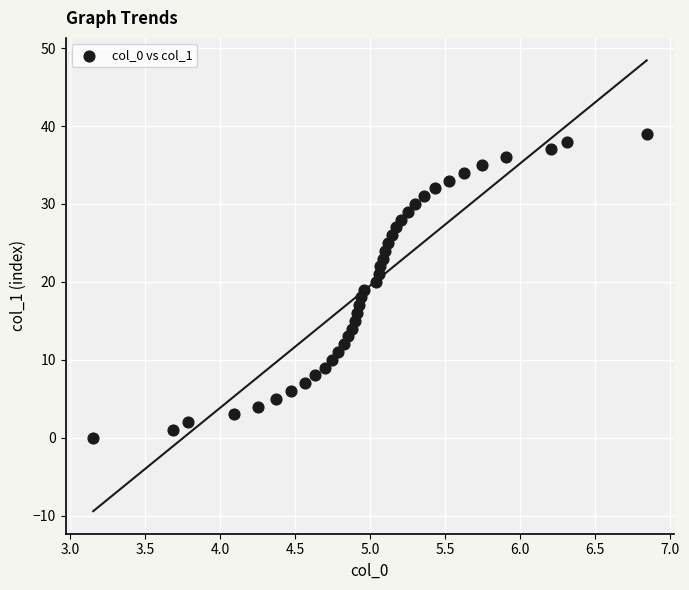

What is the range of Y values (max minus min)?

39